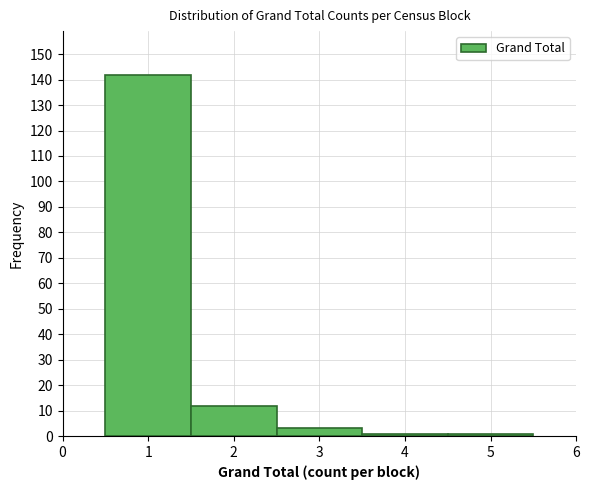

How tall is the bar that spans 3.5 to 4.5 on the x-axis? The values are not printed on the chart, so give them approximately, as read against the axis.

1